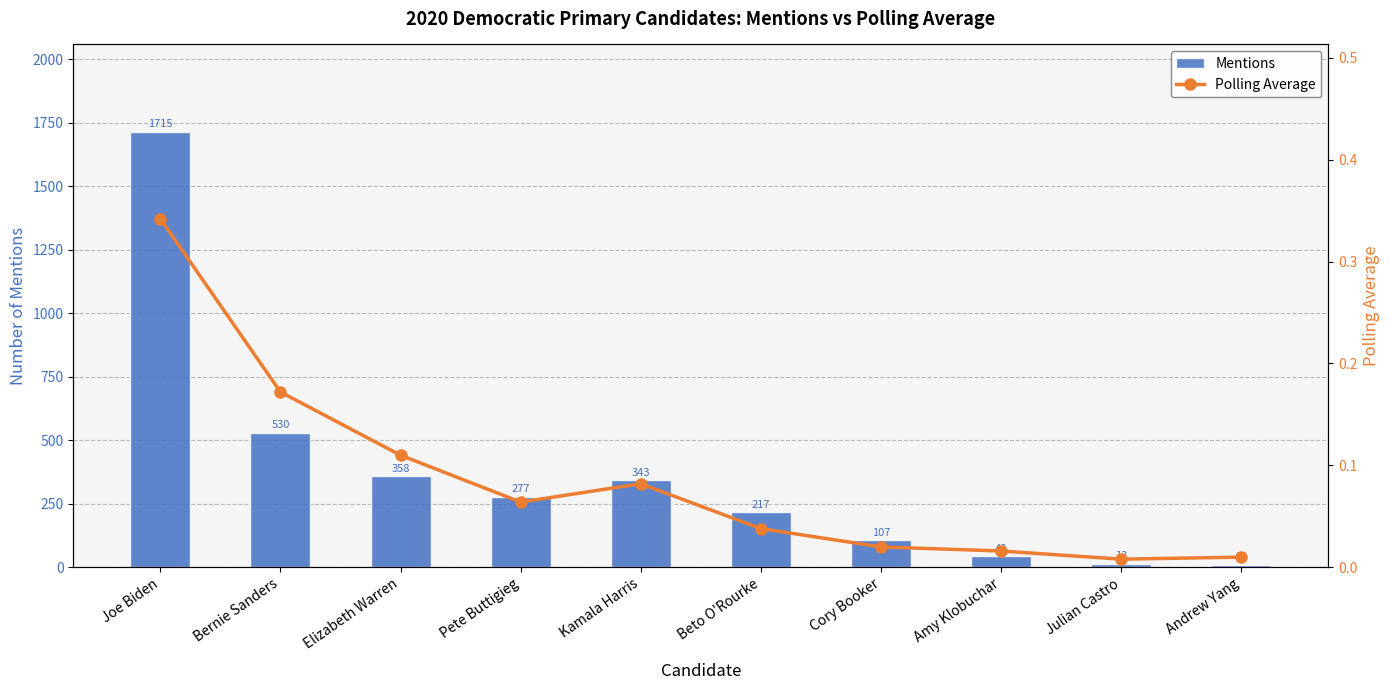

Is the value of Polling Average at Pete Buttigieg greater than the value of Mentions at Julian Castro?

No